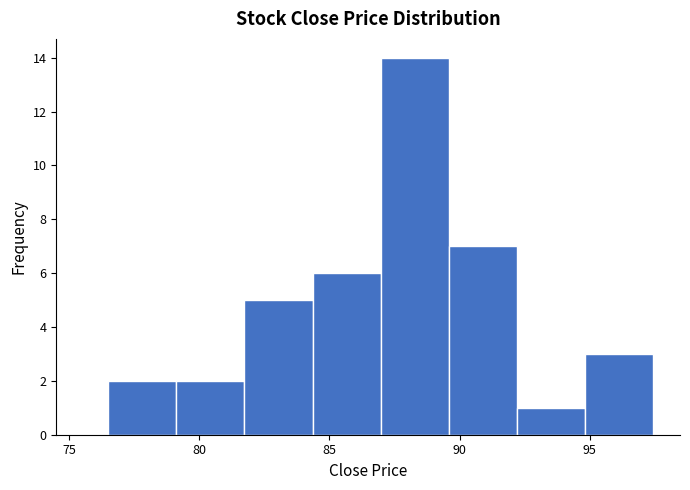

Which range on the x-axis has the tallest bar?

87.0 to 89.5